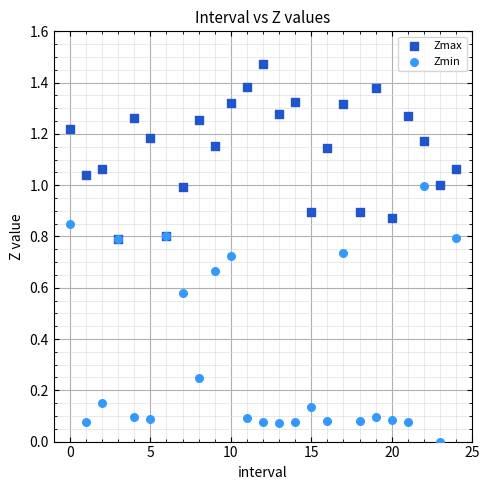

What are all the series names shown in the legend?

Zmax, Zmin